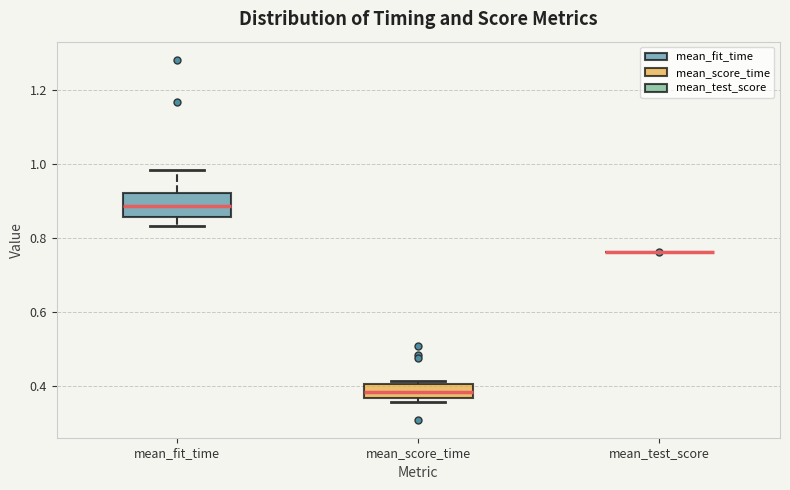

Reading left to right, transcribe this box plot: for each box, give where its median line is, the range the box spans, and where its two whiskers end, as read against the y-axis. The values are not printed on the chart, so give them approximately, as read against the axis.

mean_fit_time: median 0.88, box 0.86 to 0.92, whiskers 0.84 to 0.98
mean_score_time: median 0.38, box 0.36 to 0.40, whiskers 0.36 (just below the box's lower edge) to 0.42
mean_test_score: box collapsed to a line at 0.76, whiskers 0.76 to 0.76